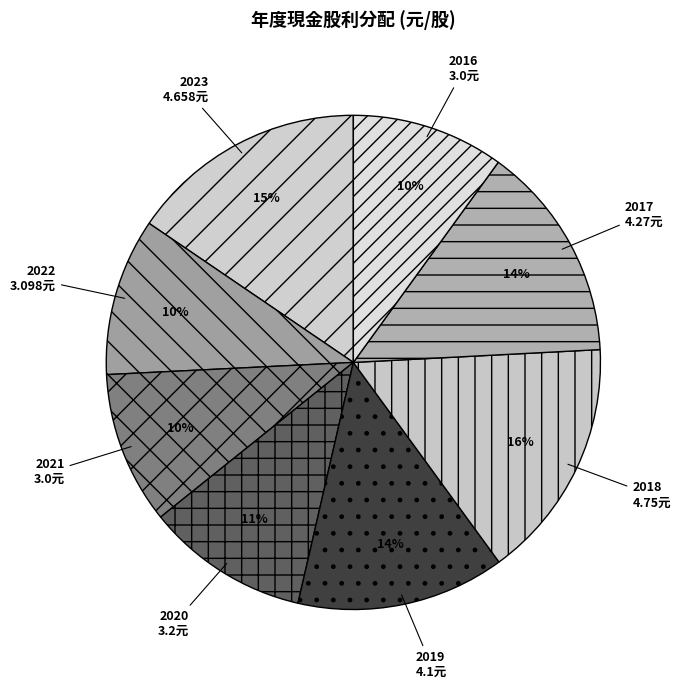

The 2021 slice represents 1% of the pie. True or false?

False